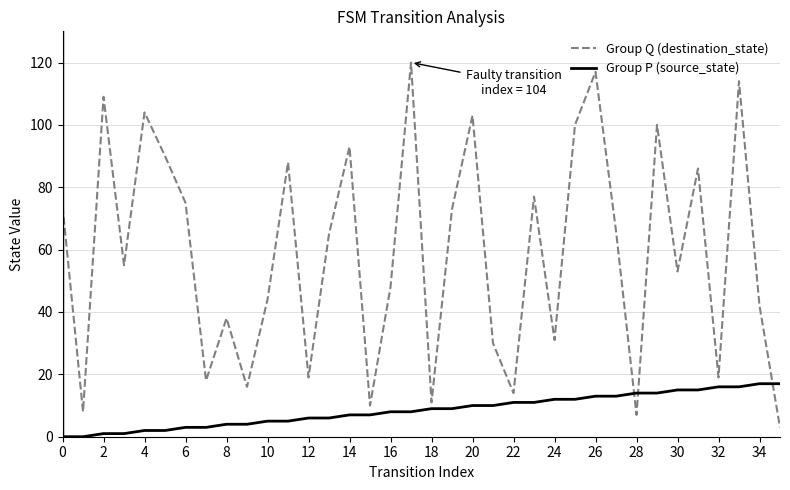

What is the maximum value shown in the chart?

120